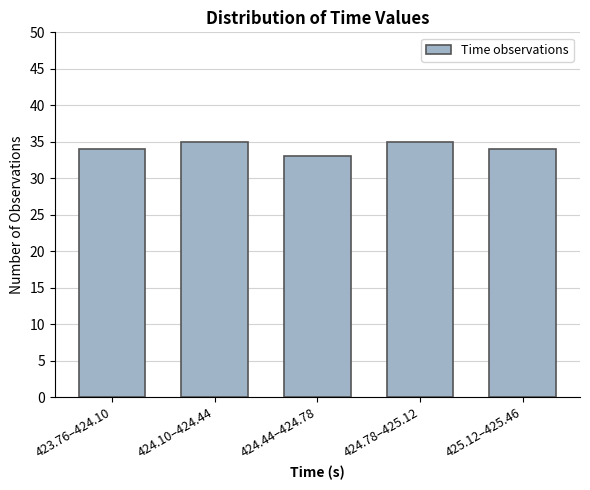

Reading left to right, list all the values displayed in this chart.

423.76–424.10=34	424.10–424.44=35	424.44–424.78=33	424.78–425.12=35	425.12–425.46=34